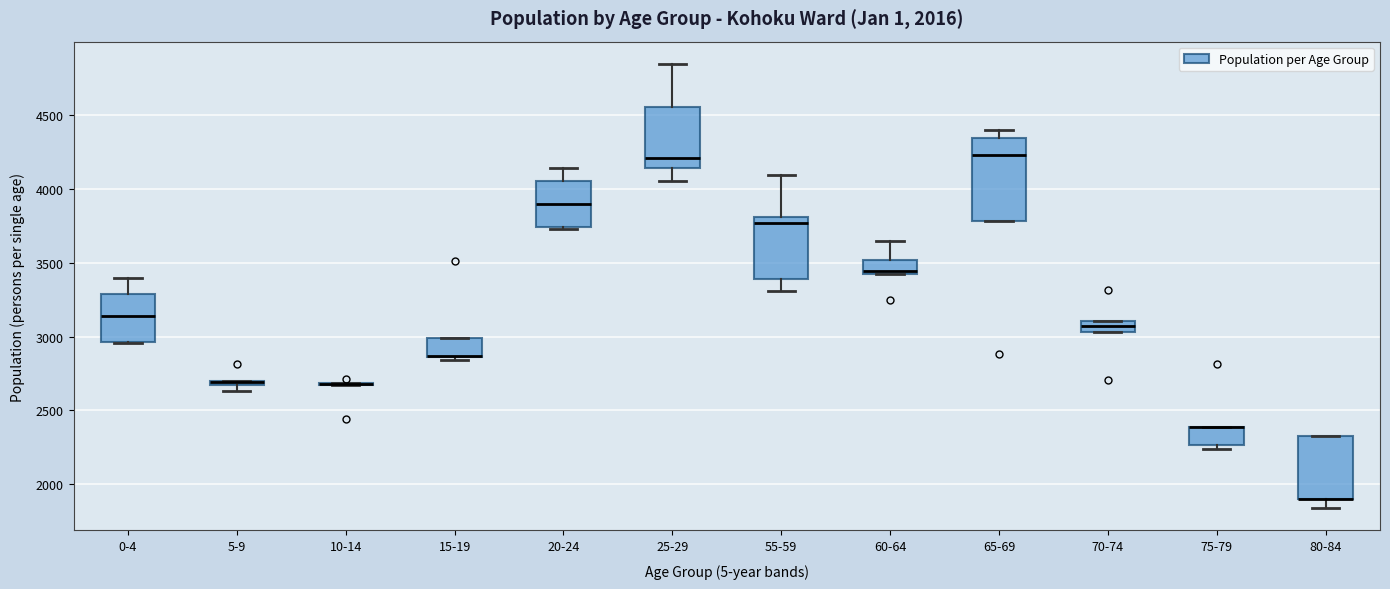

Where does the median line of the box for 65-69 sit on the y-axis? The values are not printed on the chart, so give them approximately, as read against the axis.

4250